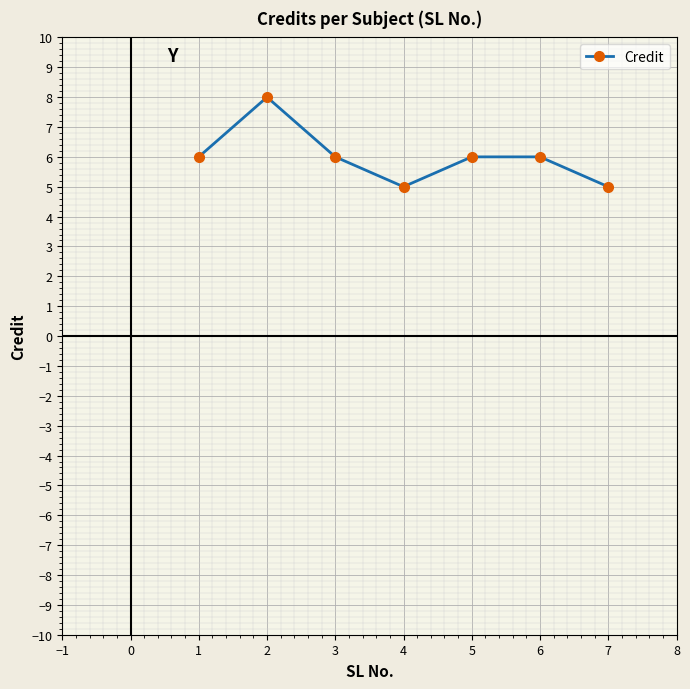

Reading left to right, transcribe all the data shown in this chart.

6	8	6	5	6	6	5